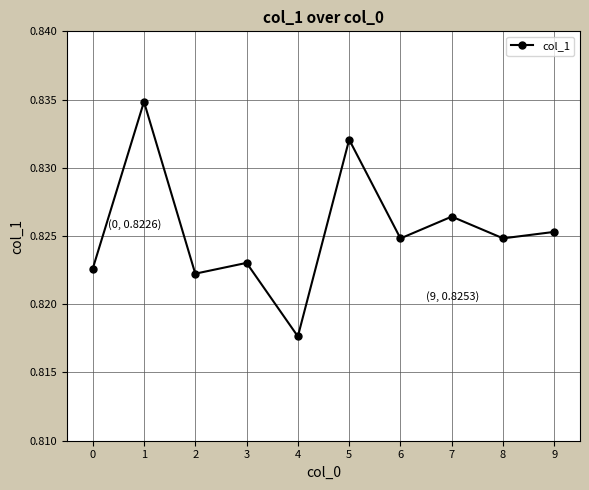

How many lines are shown in the chart?

1